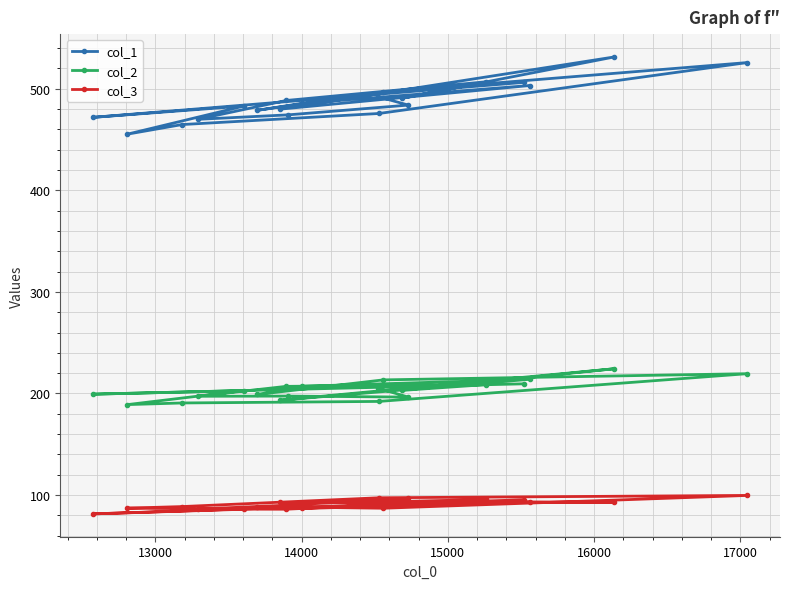

What is the minimum value shown in the chart?

81.6